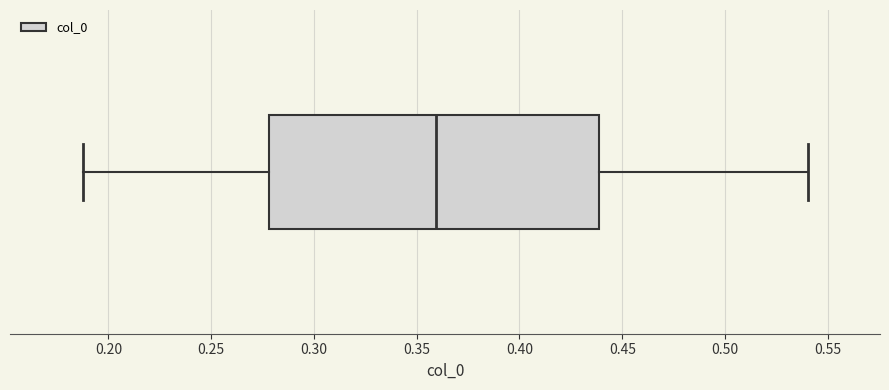

Where does the left whisker of the box end on the x-axis? The values are not printed on the chart, so give them approximately, as read against the axis.

0.185